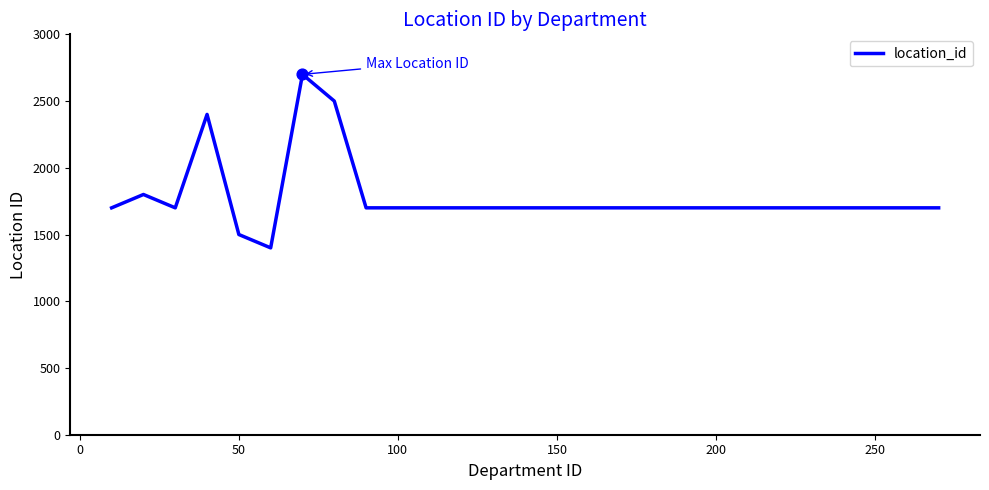

What is the smallest value displayed?

1400